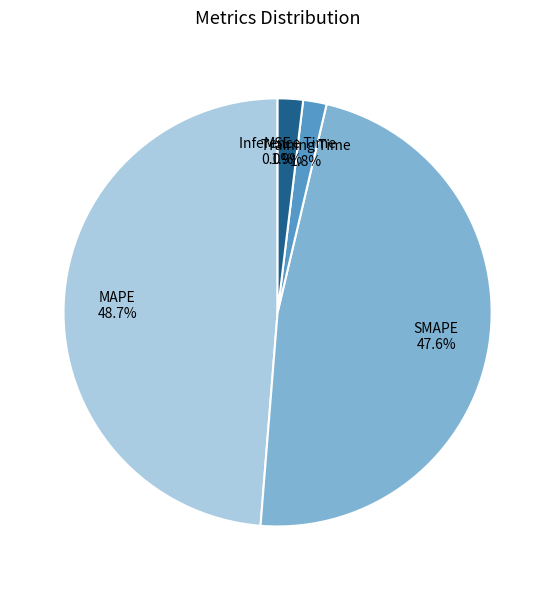

Which has a higher value, SMAPE or Inference Time?

SMAPE